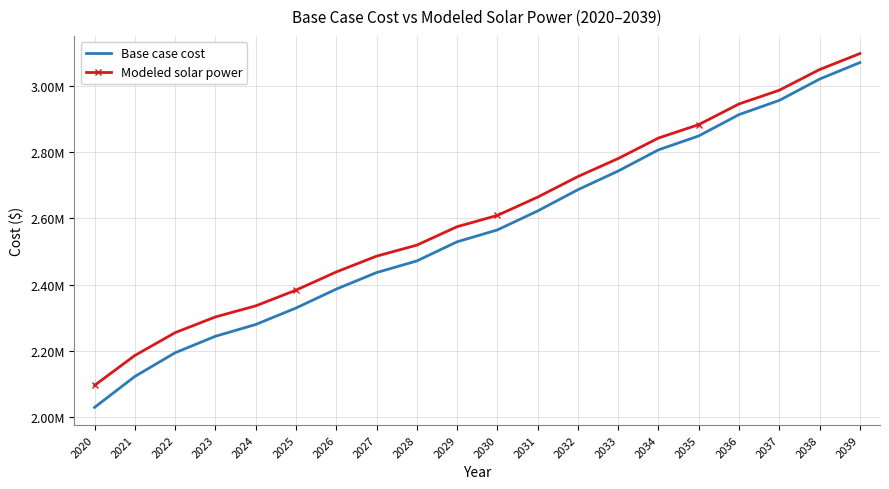

Which series changed the most between 2026 and 2036?

Base case cost